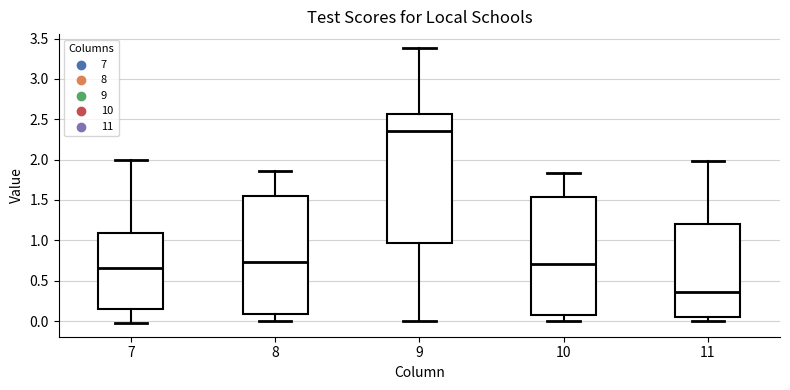

Which box is the tallest, from its lower edge to its upper edge?

9